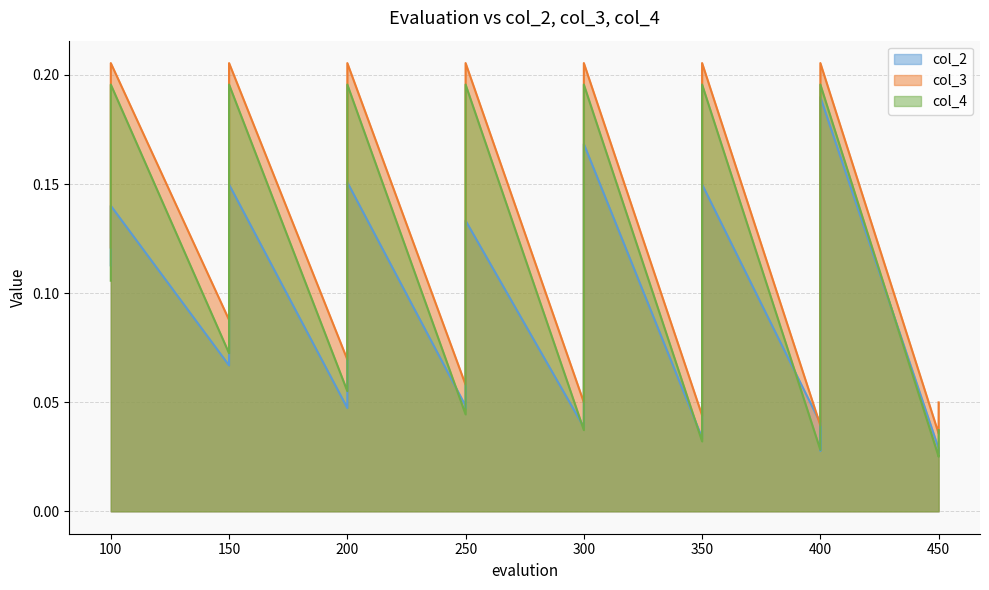

What is the maximum value shown in the chart?

0.2